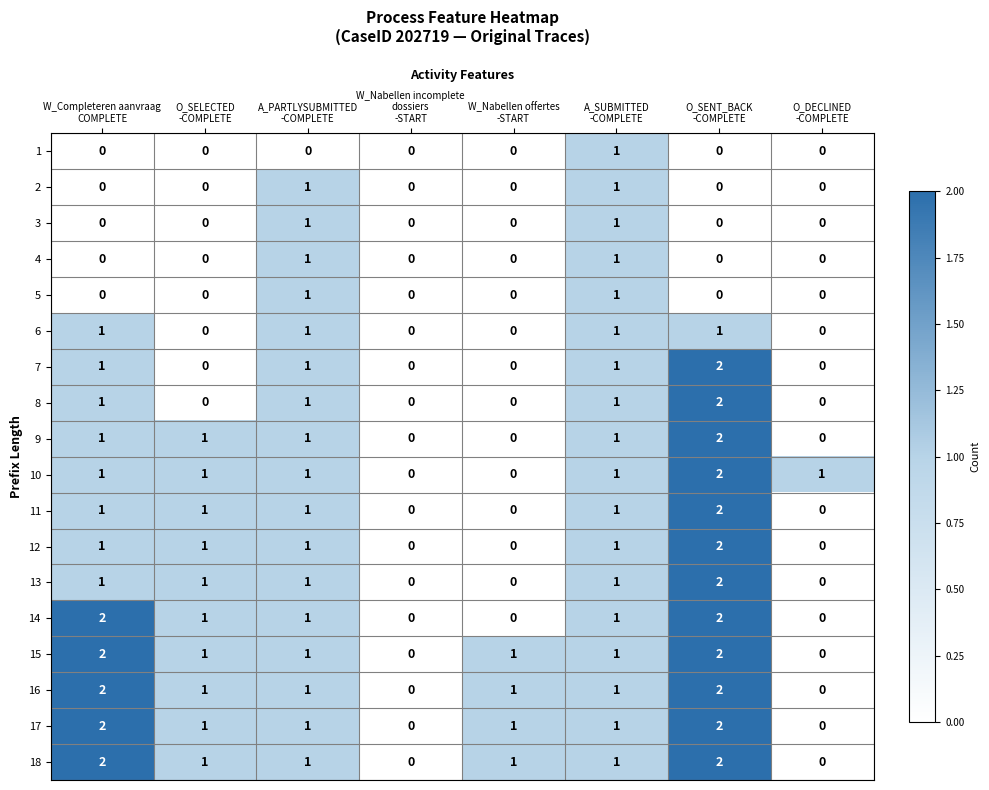

What is the sum of all 7 values?

5